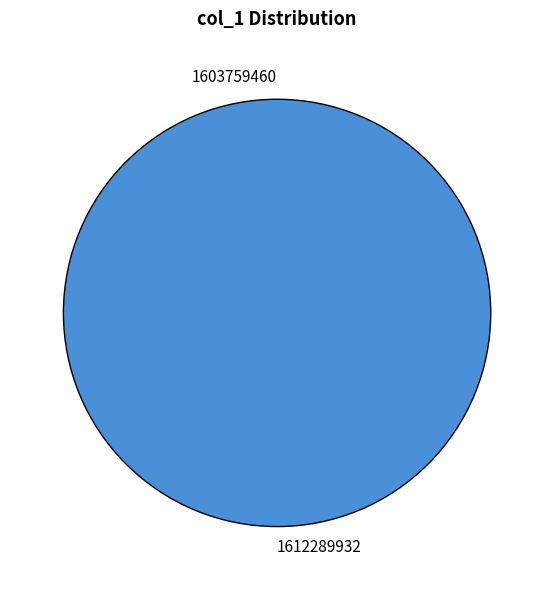

Between 1612289932 and 1603759460, which is larger?

1612289932